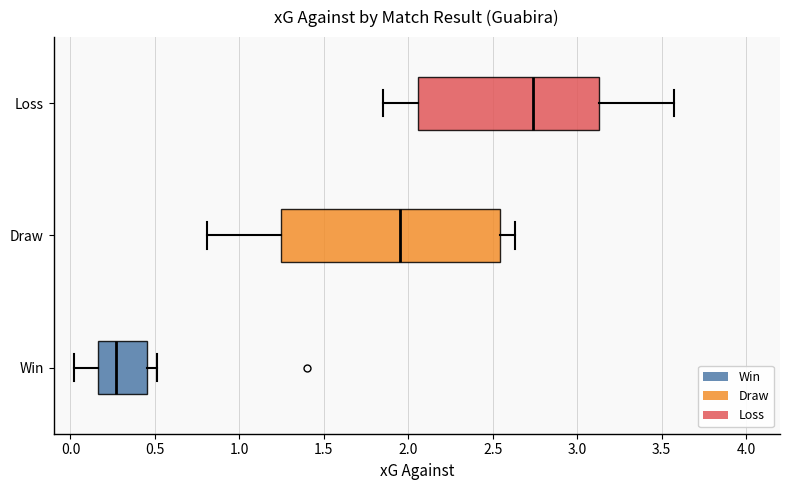

Where does the left whisker of the box for Loss end on the x-axis? The values are not printed on the chart, so give them approximately, as read against the axis.

1.85